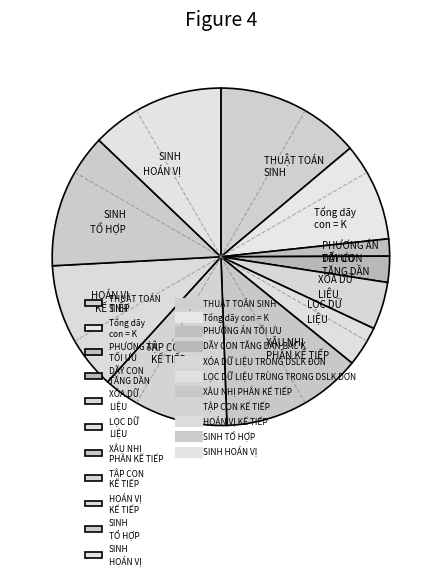

Which slice is the smallest?

PHƯƠNG ÁN TỐI ƯU